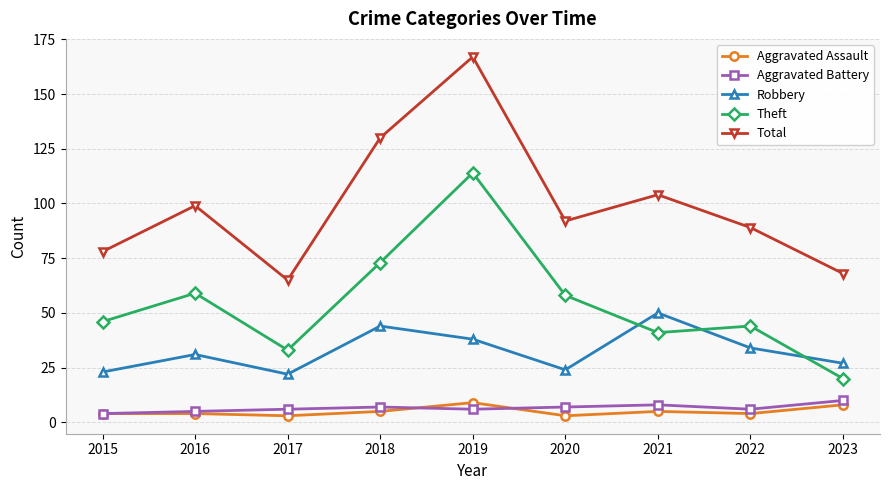

What is the minimum value for Aggravated Assault?

3